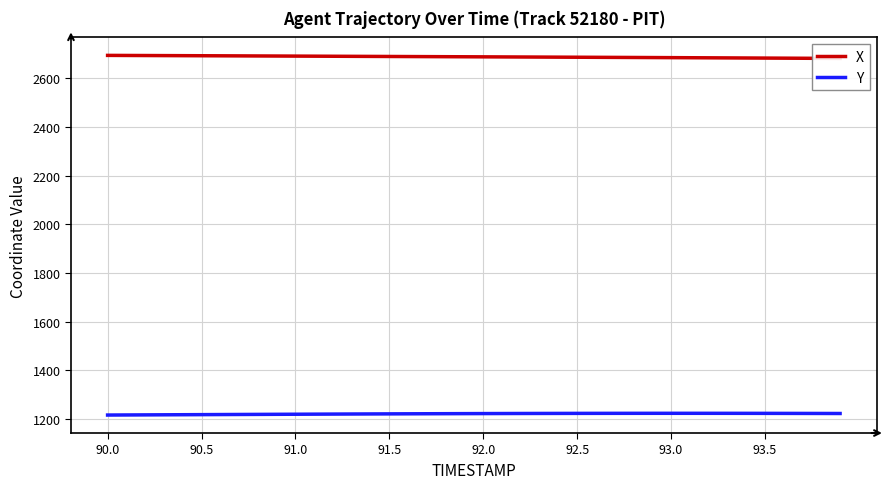

Count the number of data series in this chart.

2